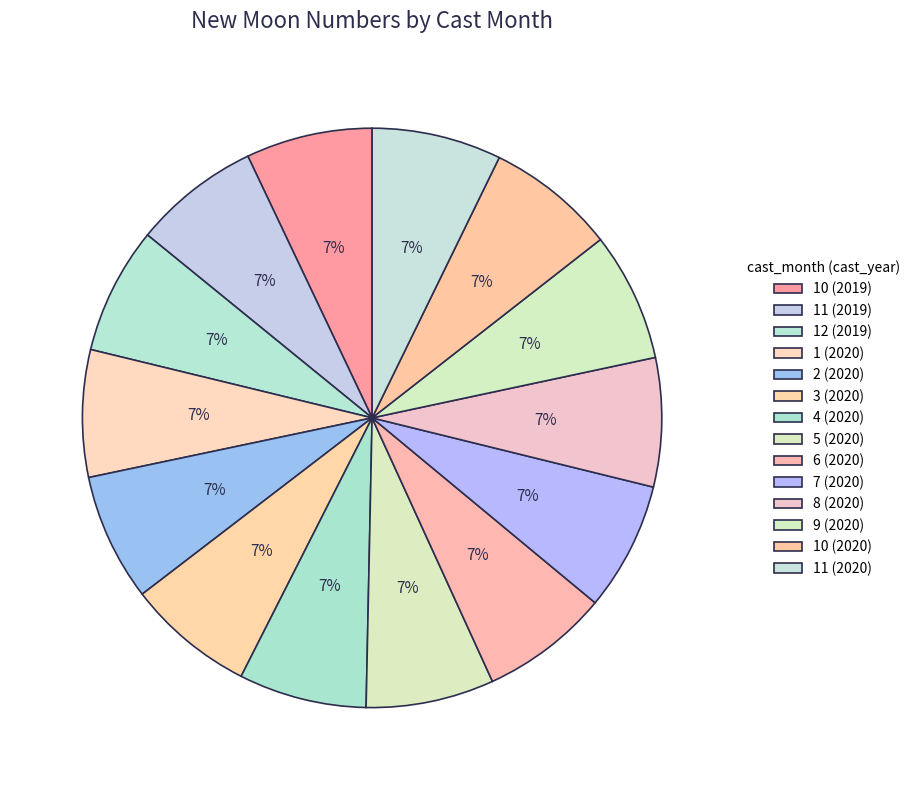

To the nearest percent, what is the combined percentage of 4 (2020) and 9 (2020)?

14%